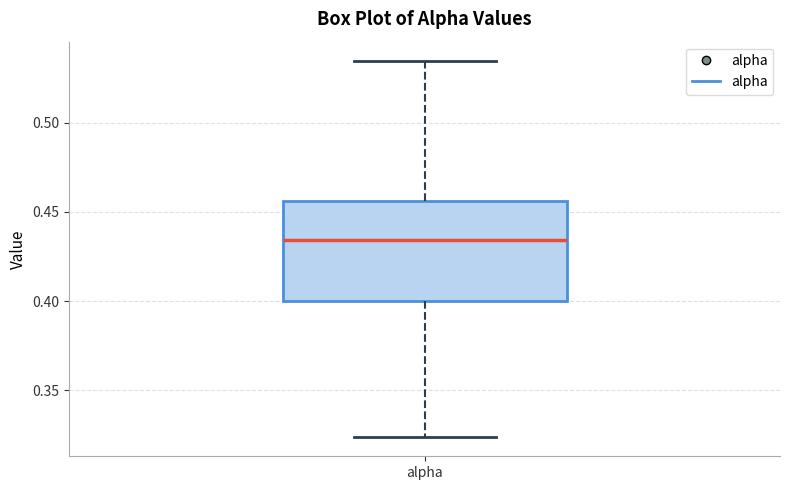

Transcribe this box plot: give where the median line is, the range the box spans, and where the two whiskers end, as read against the y-axis. The values are not printed on the chart, so give them approximately, as read against the axis.

median 0.435, box 0.400 to 0.455, whiskers 0.325 to 0.535